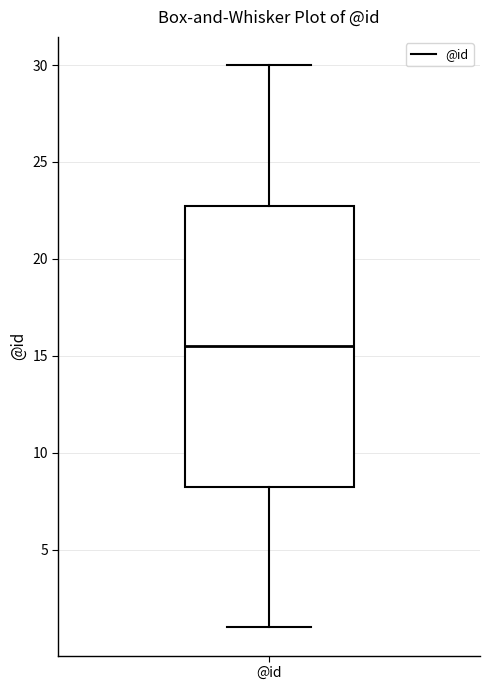

Read this box plot against the y-axis: the position of the median line, the range covered by the box, and the ends of both whiskers. The values are not printed on the chart, so give them approximately, as read against the axis.

median 15.5, box 8.5 to 23.0, whiskers 1.0 to 30.0